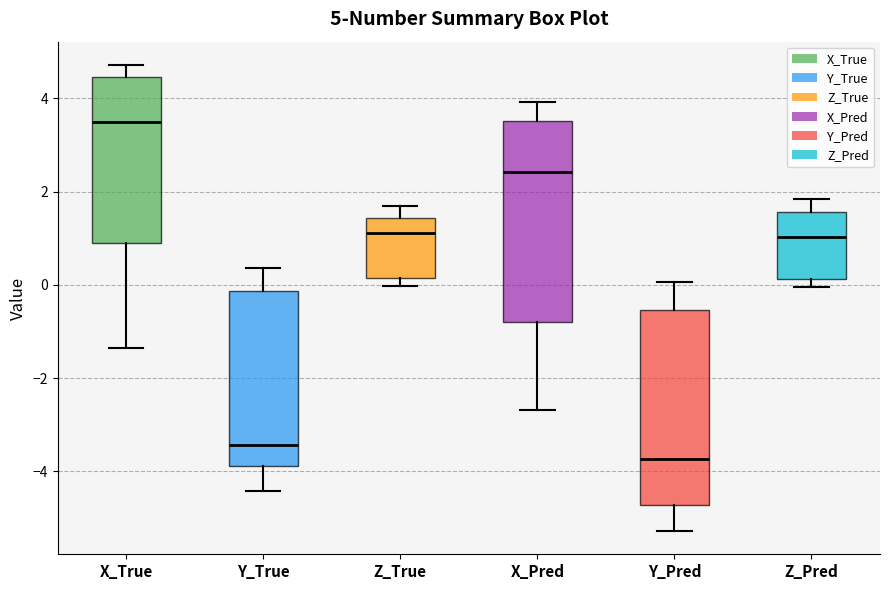

Which box's median line is the highest?

X_True